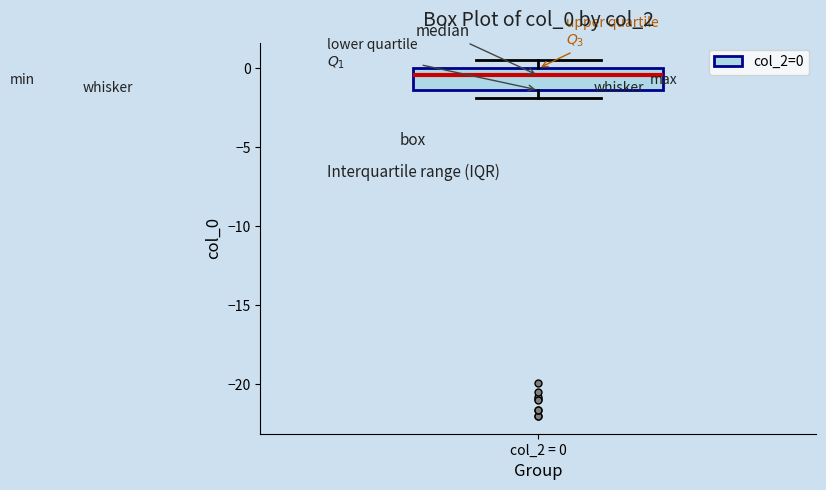

Read this box plot against the y-axis: the position of the median line, the range covered by the box, and the ends of both whiskers. The values are not printed on the chart, so give them approximately, as read against the axis.

median -0.5, box -1.5 to 0.0, whiskers -2.0 to 0.5